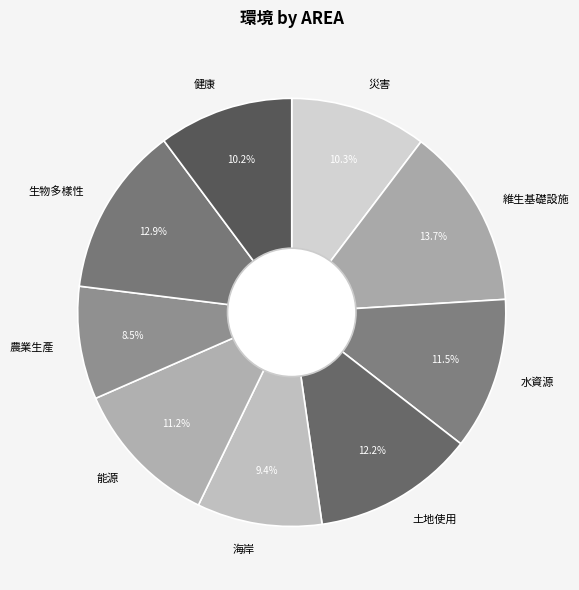

Which slice is the smallest?

農業生產